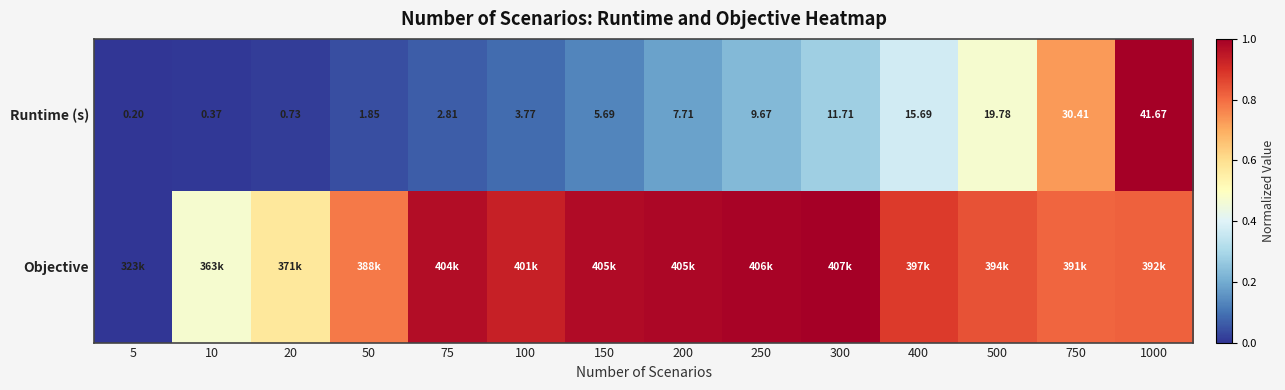

What is the sum of the Objective values at 5 and 300?

1.0